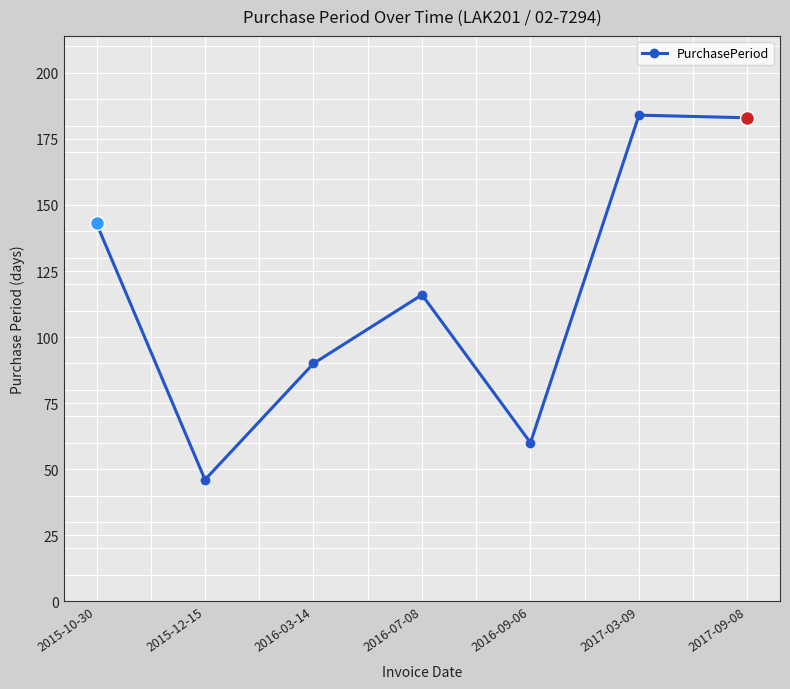

Reading left to right, extract all data points from this chart.

143	46	90	116	60	184	183